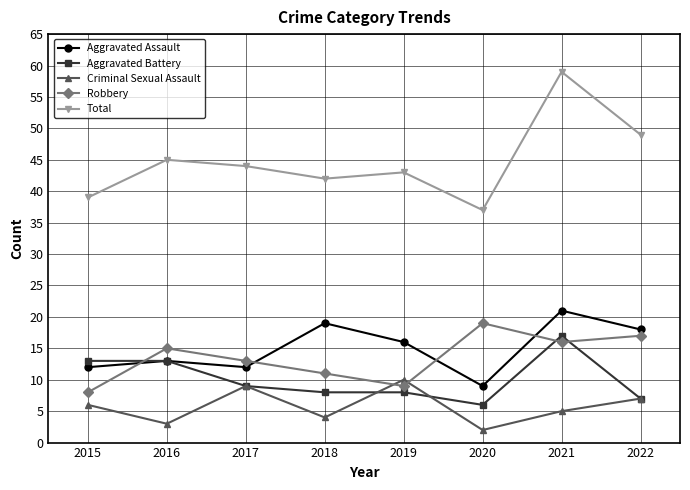

Which series ends up on top after the final intersection of Robbery and Aggravated Assault?

Aggravated Assault